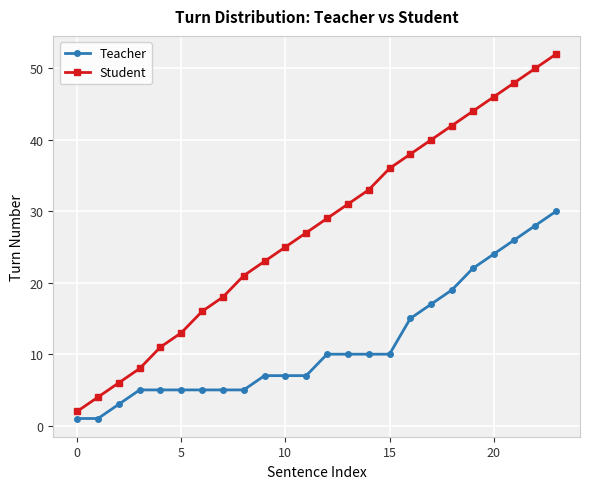

What is the value of the Student point at the 13th from the left?

29